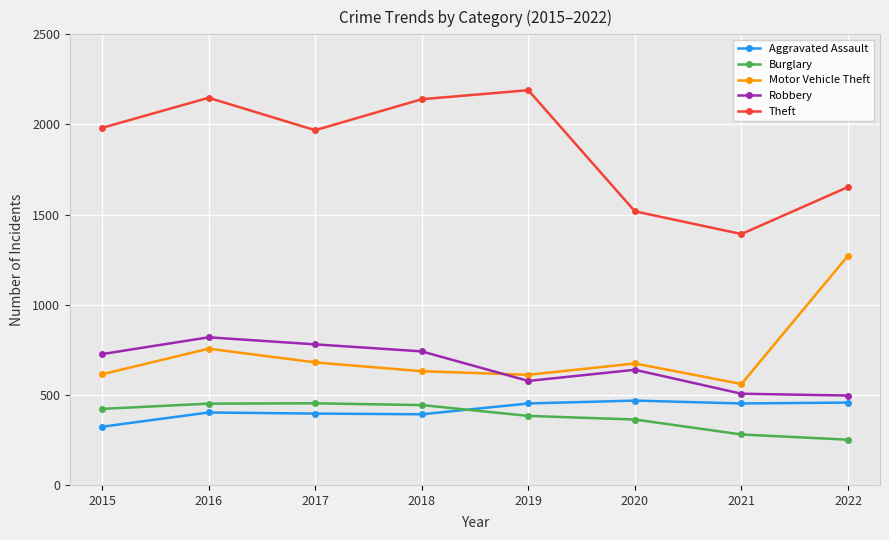

What is the total value across all series at 2015?

4066